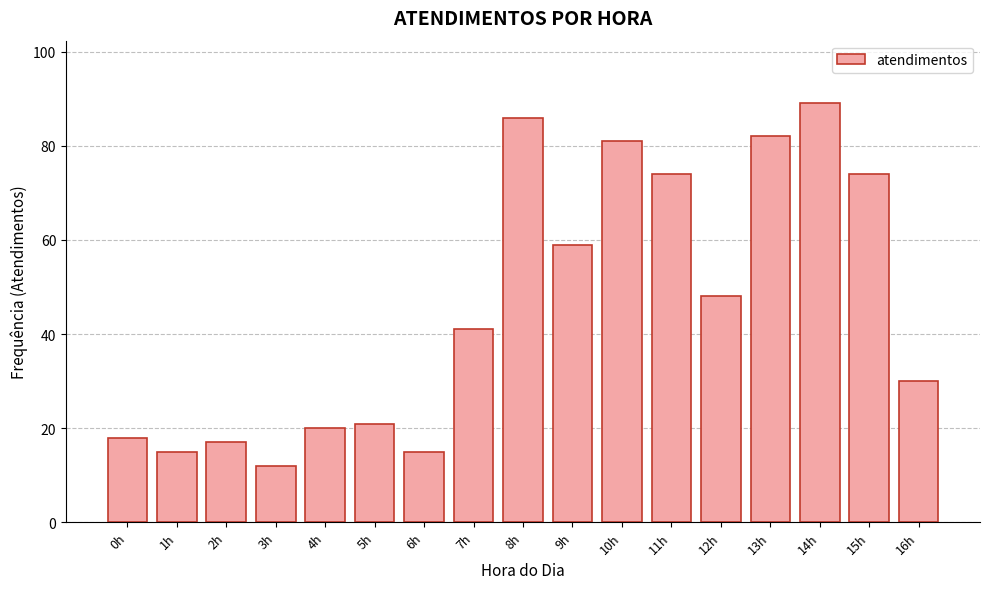

How many bars are there in total?

17